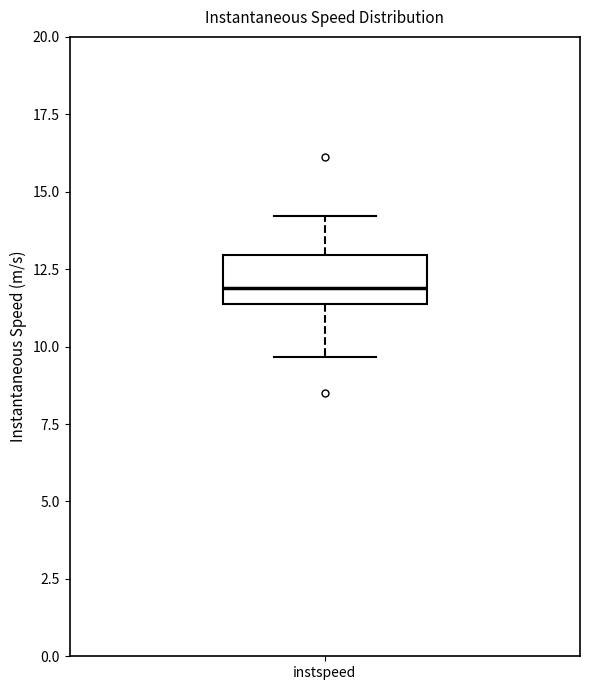

Transcribe this box plot: give where the median line is, the range the box spans, and where the two whiskers end, as read against the y-axis. The values are not printed on the chart, so give them approximately, as read against the axis.

median 12.0, box 11.5 to 13.0, whiskers 9.5 to 14.0